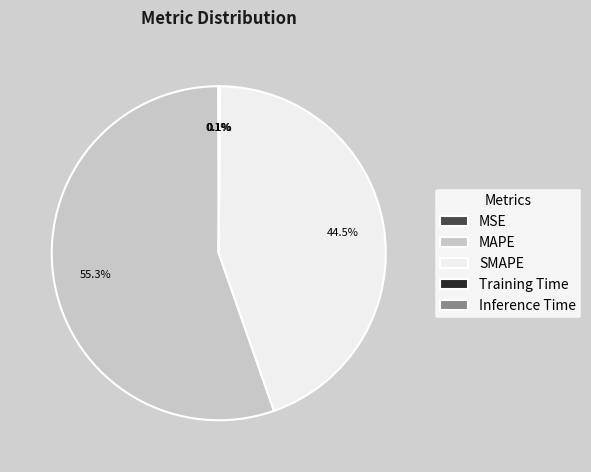

Is the sum of MAPE and SMAPE greater than half?

Yes